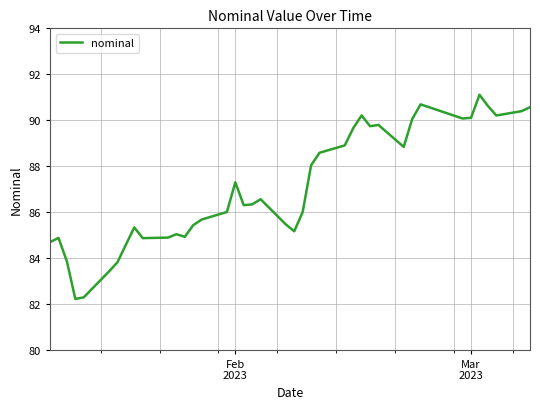

What is the difference between the maximum and minimum values?

8.9